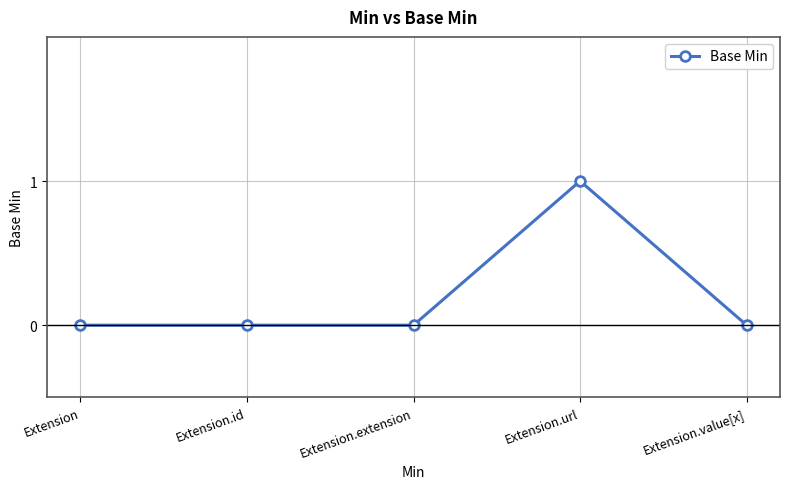

How many values are between 0 and 1?

5